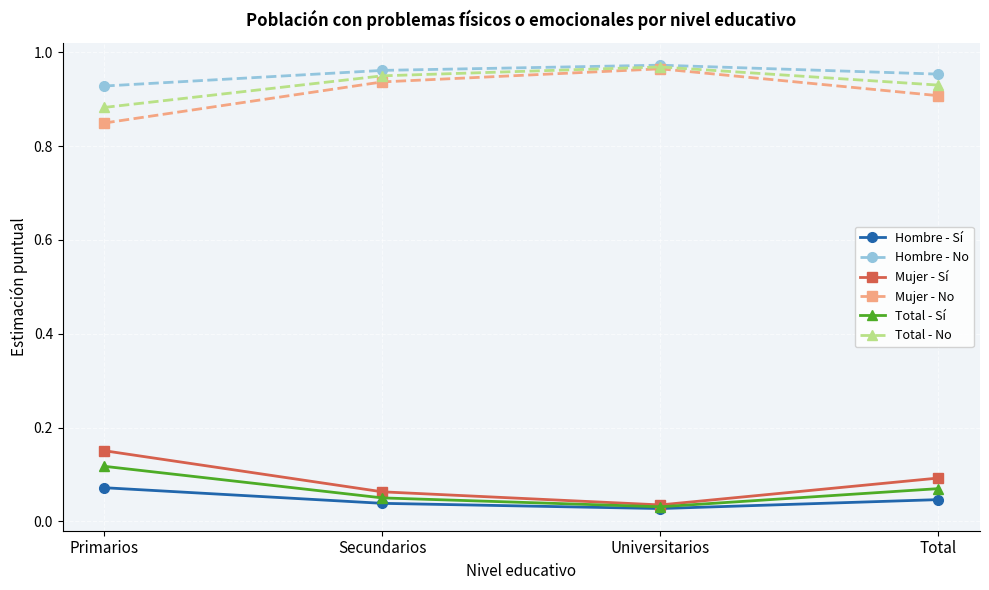

True or false: Mujer - Sí and Mujer - No cross at least once.

False